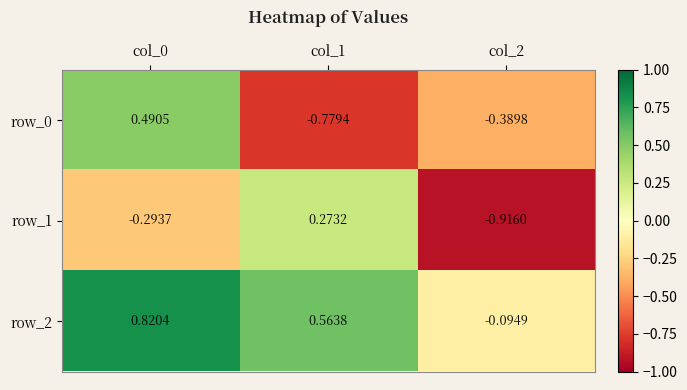

What is the spread (max minus min) of values at col_1?

1.3